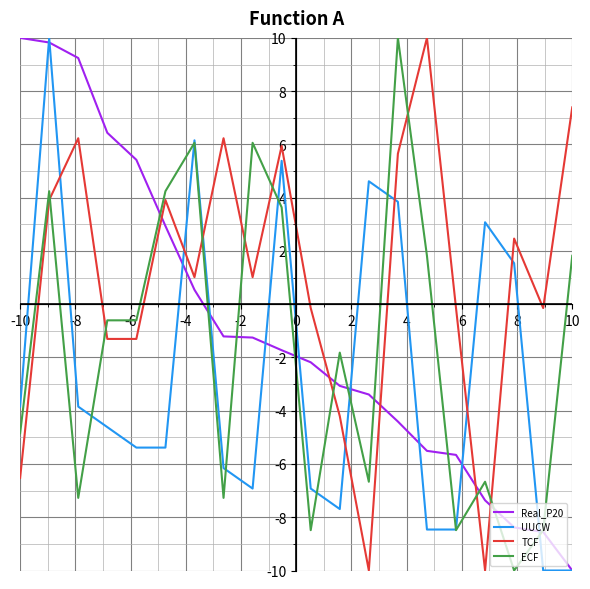

Rank the series by their average value, from lowest to highest.

UUCW, ECF, Real_P20, TCF